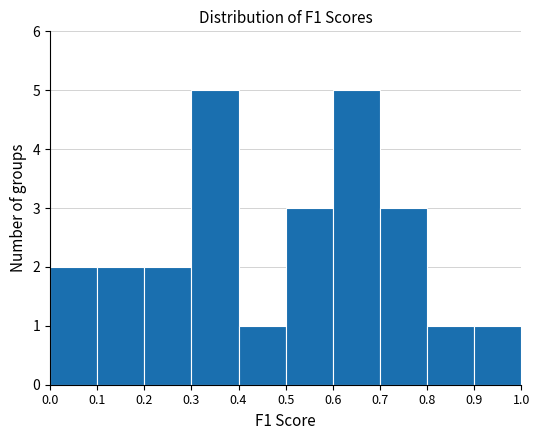

Reading left to right, list every bar in this chart as the range it spans on the x-axis followed by its height. The values are not printed on the chart, so give them approximately, as read against the axis.

0.0 to 0.1: 2
0.1 to 0.2: 2
0.2 to 0.3: 2
0.3 to 0.4: 5
0.4 to 0.5: 1
0.5 to 0.6: 3
0.6 to 0.7: 5
0.7 to 0.8: 3
0.8 to 0.9: 1
0.9 to 1.0: 1